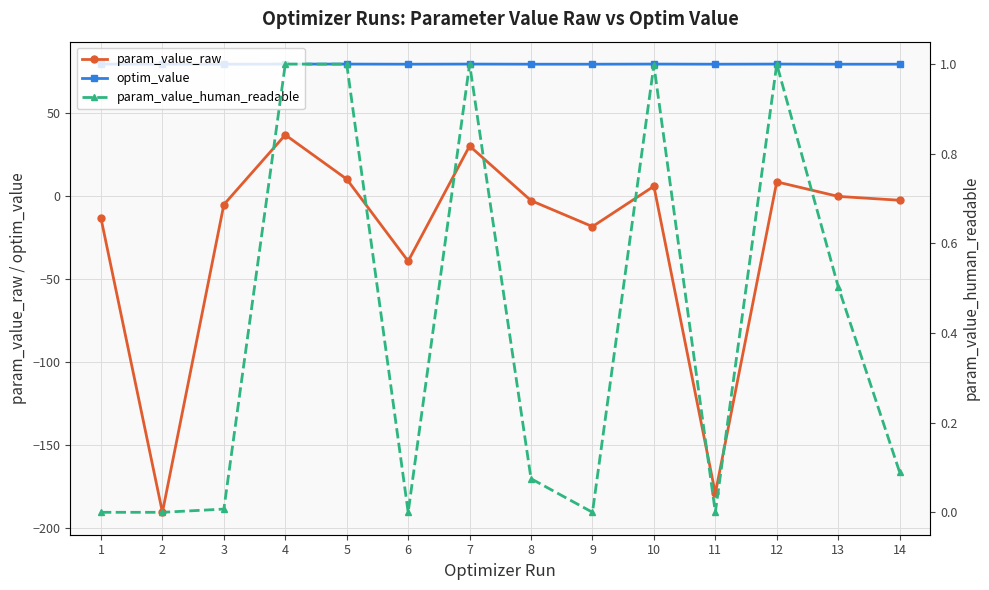

Reading left to right, what are all the values shown in this chart?

param_value_raw: 1=-13.2	2=-190.3	3=-4.9	4=37.1	5=10.4	6=-39.0	7=30.4	8=-2.5	9=-18.2	10=6.2	11=-178.9	12=8.8	13=0.0	14=-2.3
optim_value: 1=79.7	2=79.6	3=79.6	4=79.7	5=79.7	6=79.6	7=79.7	8=79.6	9=79.6	10=79.7	11=79.6	12=79.7	13=79.6	14=79.6
param_value_human_readable: 1=0.0	2=0.0	3=0.0	4=1.0	5=1.0	6=0.0	7=1.0	8=0.1	9=0.0	10=1.0	11=0.0	12=1.0	13=0.5	14=0.1